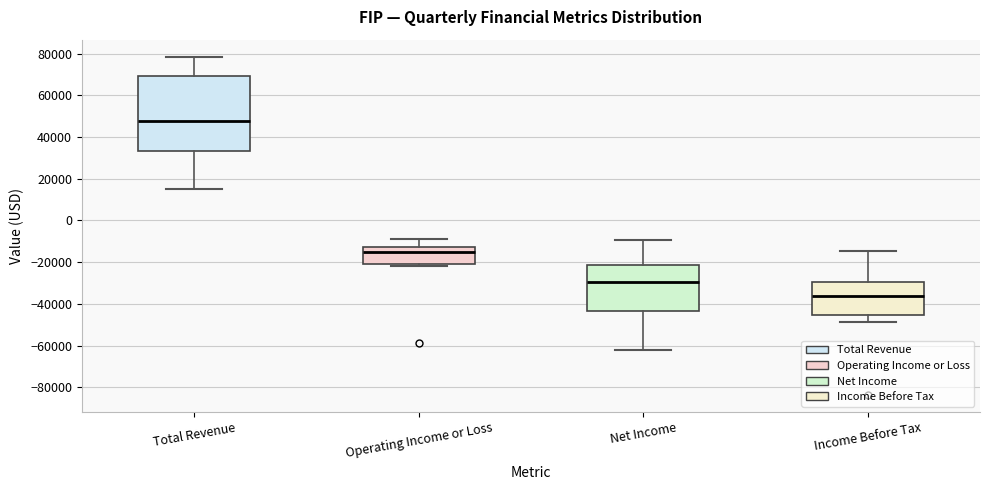

Which box has the highest median line?

Total Revenue